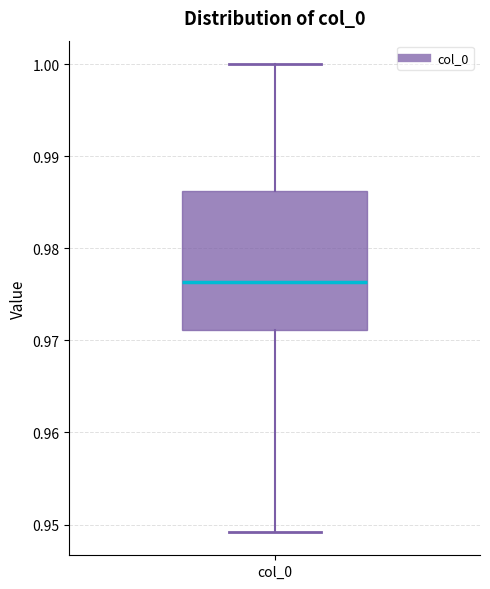

Read this box plot against the y-axis: the position of the median line, the range covered by the box, and the ends of both whiskers. The values are not printed on the chart, so give them approximately, as read against the axis.

median 0.976, box 0.971 to 0.986, whiskers 0.949 to 1.000